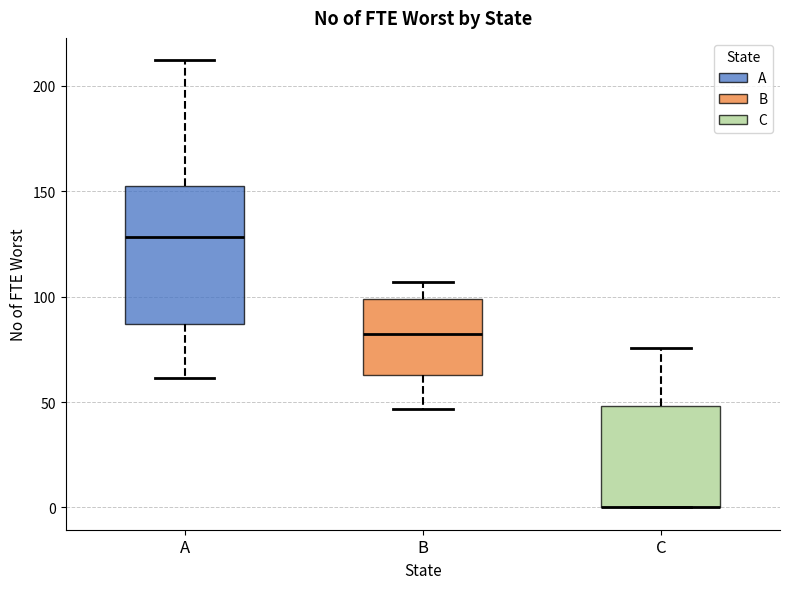

Where is the upper edge of the box for B on the y-axis? The values are not printed on the chart, so give them approximately, as read against the axis.

100